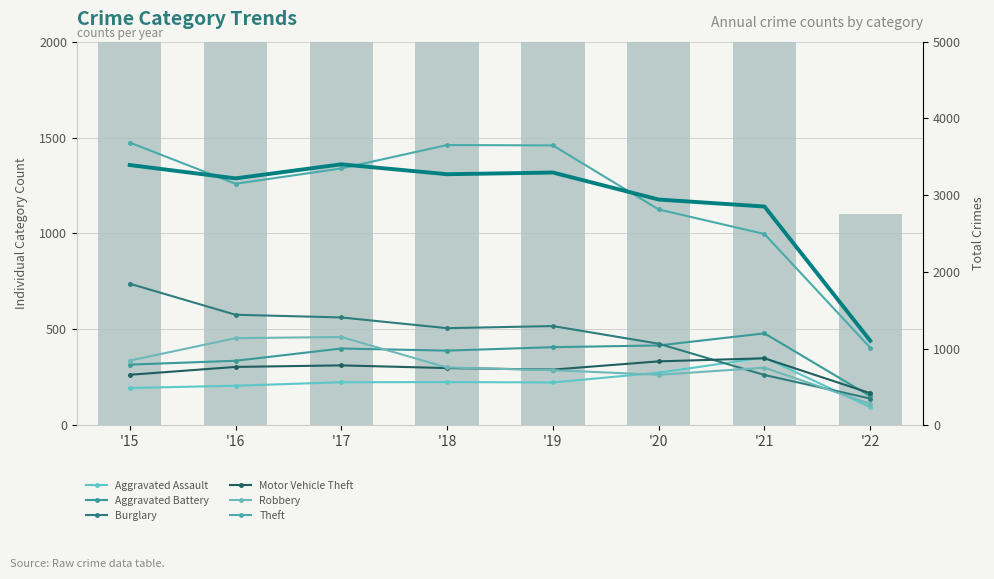

The Motor Vehicle Theft series shows 547 at '17. True or false?

False